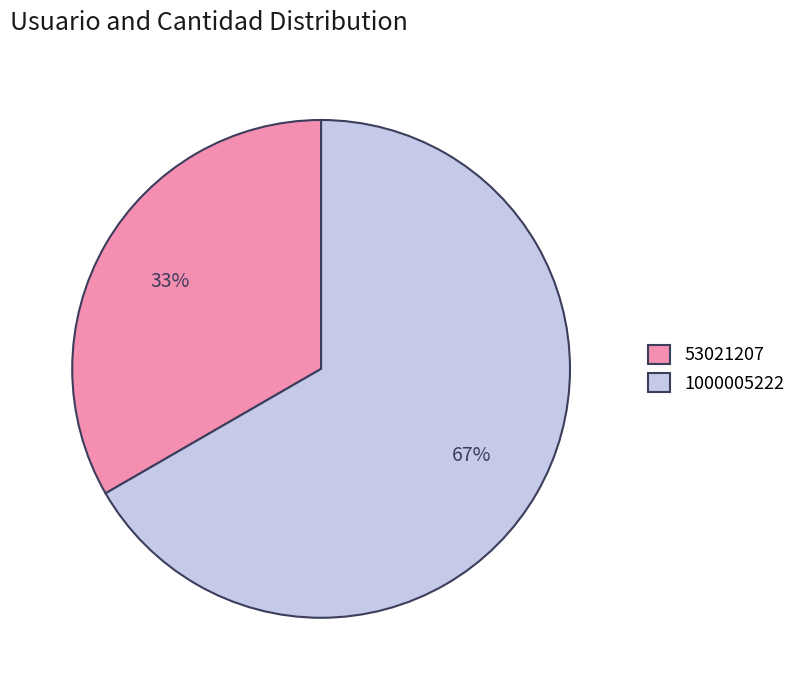

To the nearest percent, what is the average slice percentage?

50%